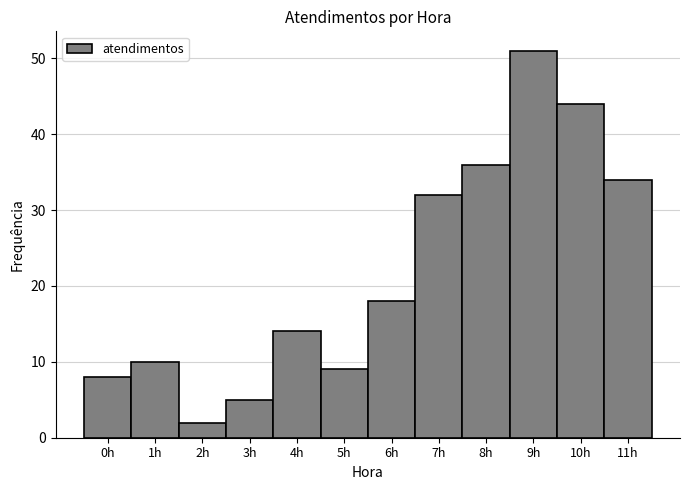

How tall is the bar that spans 4.5 to 5.5 on the x-axis? The values are not printed on the chart, so give them approximately, as read against the axis.

9